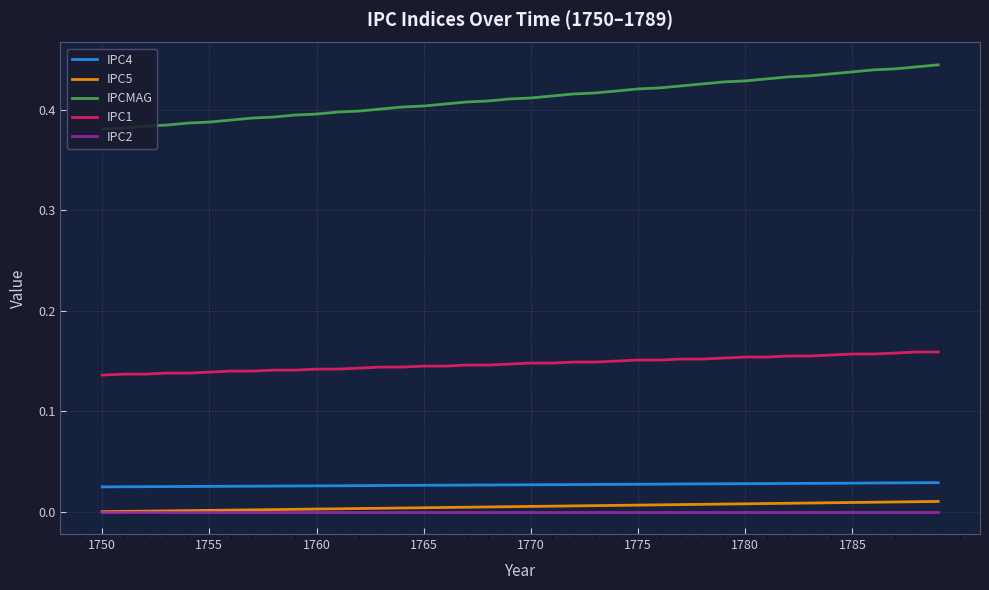

Which series has the largest total across all categories?

IPCMAG